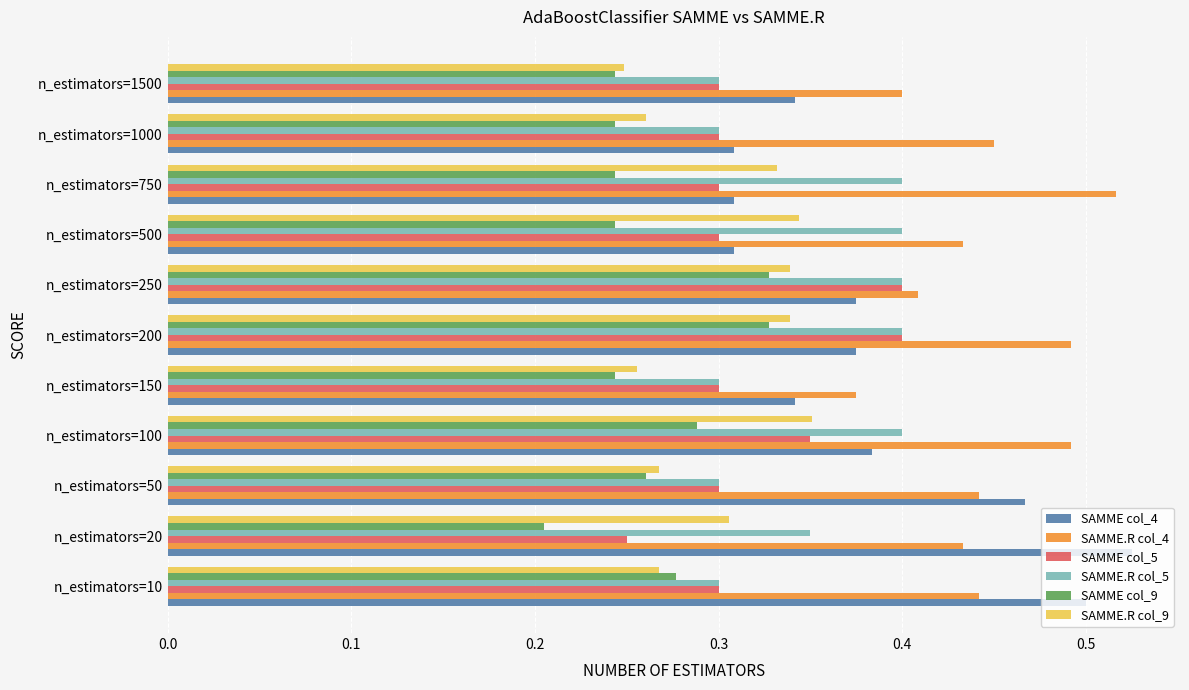

Is the value of SAMME col_4 at n_estimators=750 greater than the value of SAMME col_9 at n_estimators=200?

No